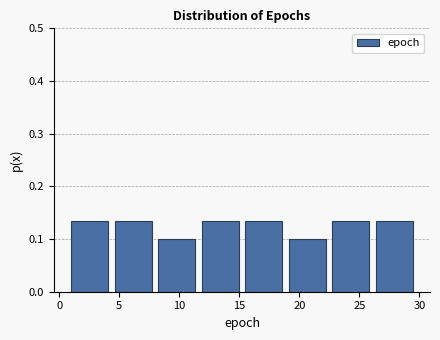

How tall is the bar that spans 15.5 to 19.0 on the x-axis? Neither the bar edges nor the heights are printed on the chart, so give them approximately, as read against the axes.

0.13